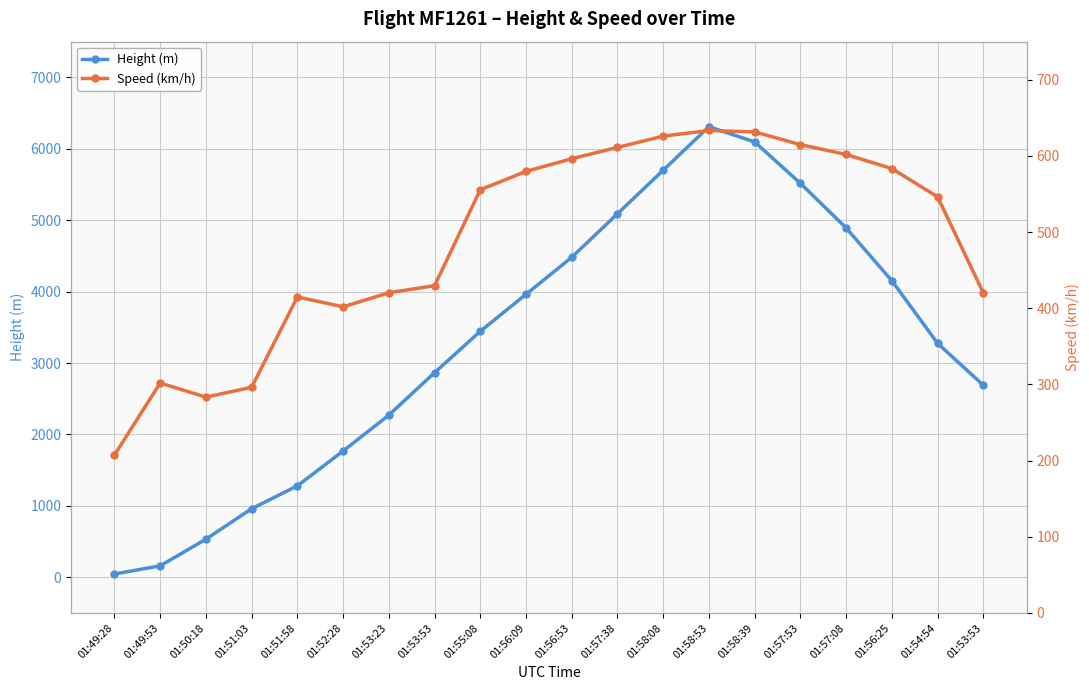

List the series in order of their peak value, lowest first.

Speed (km/h), Height (m)